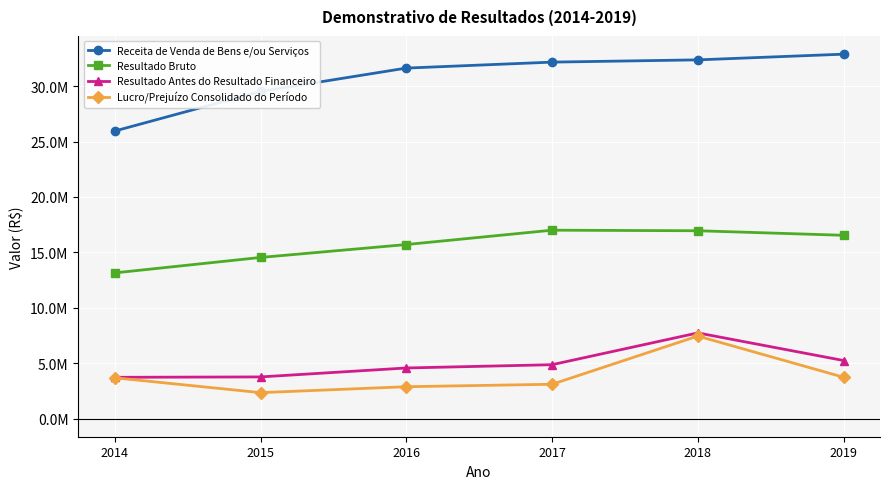

What are all the series names shown in the legend?

Receita de Venda de Bens e/ou Serviços, Resultado Bruto, Resultado Antes do Resultado Financeiro, Lucro/Prejuízo Consolidado do Período